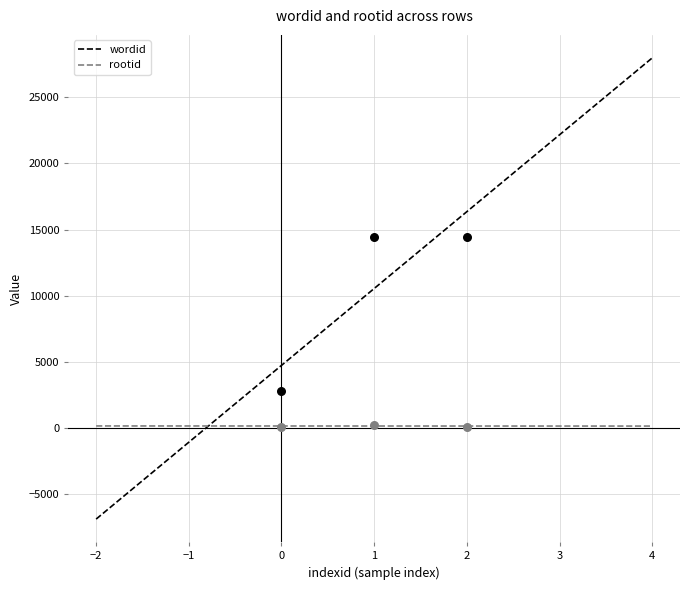

What is the minimum value for wordid?

-6891.0